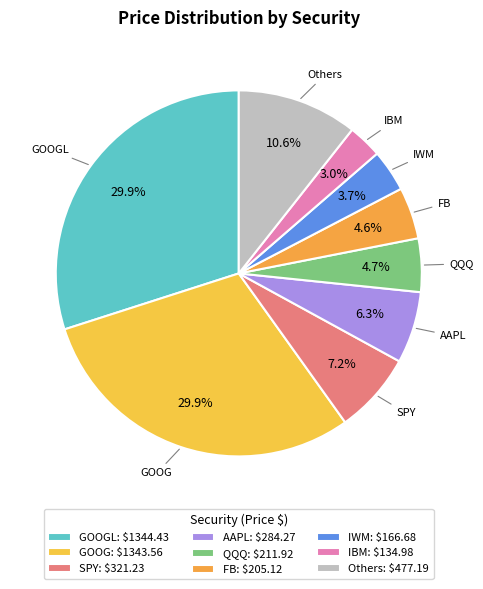

Which category has the smallest portion of the pie?

IBM